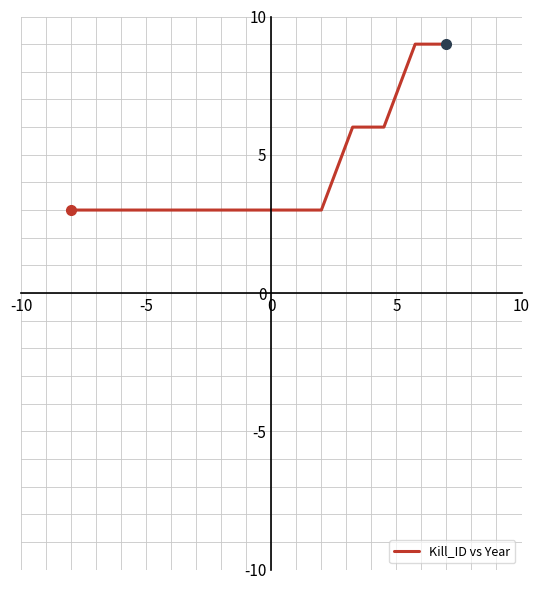

What is the difference between the maximum and minimum values?

6